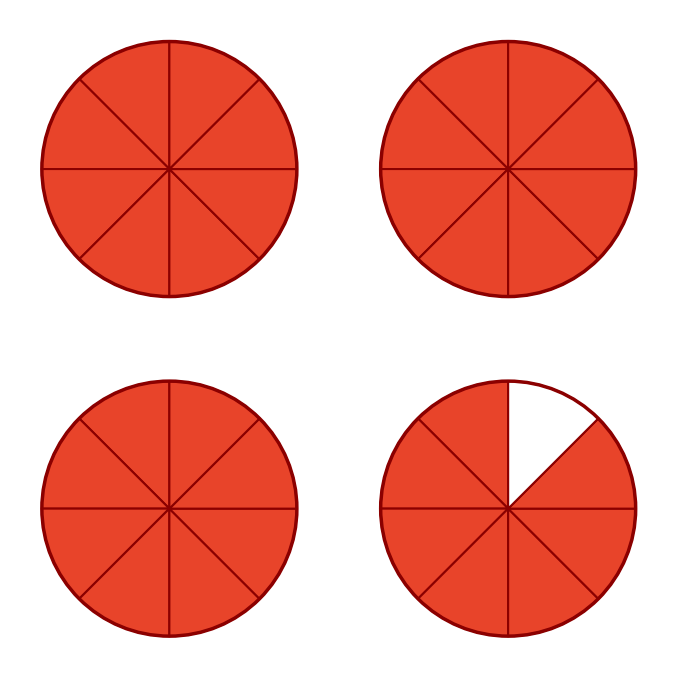

To the nearest percent, what is the average slice percentage?

50%